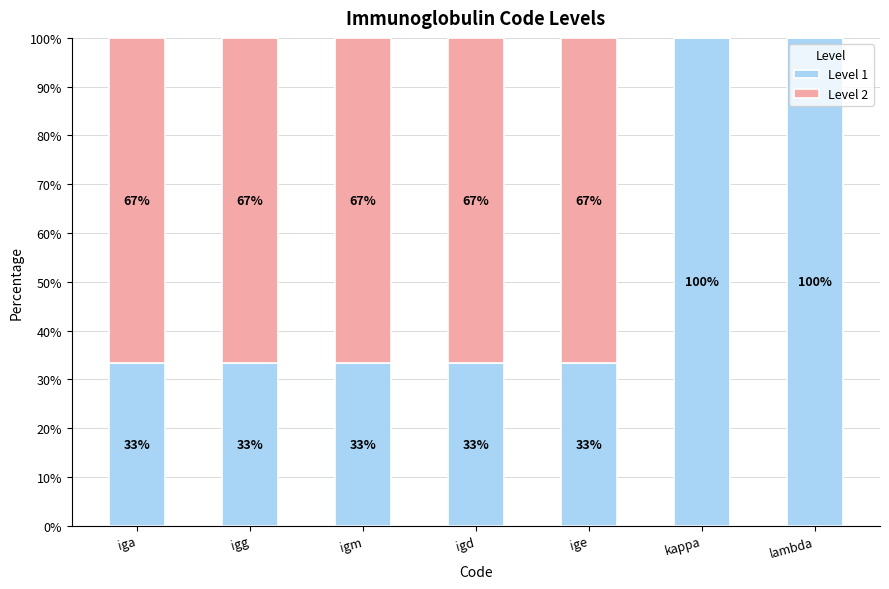

Read the Level 1 value at igd.

33.3